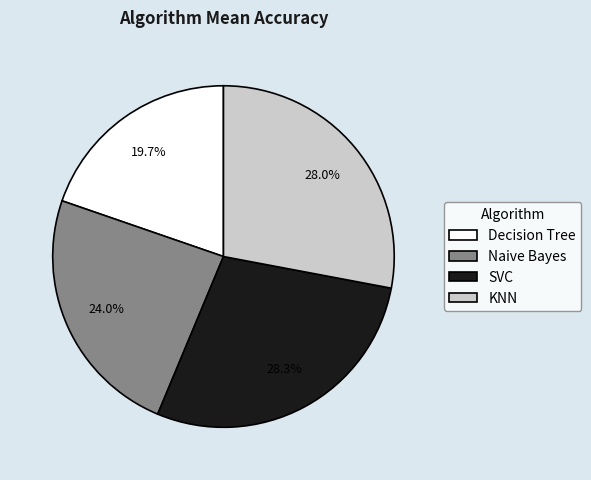

Count the number of slices in the pie.

4